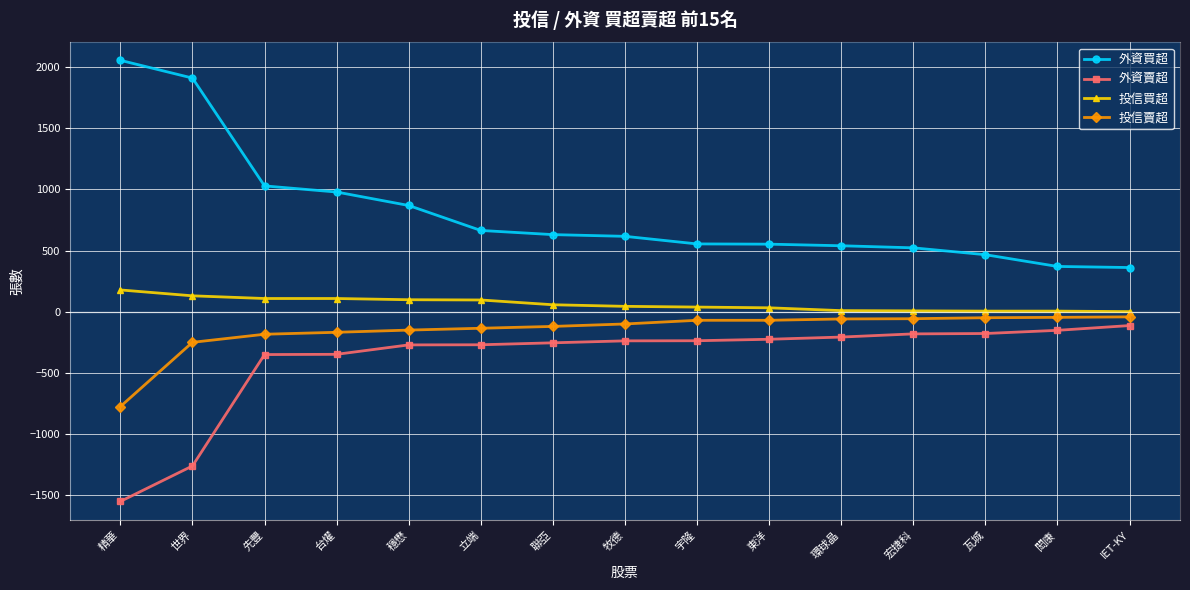

Is it true that 外資賣超 equals -1550 at 精華?

True